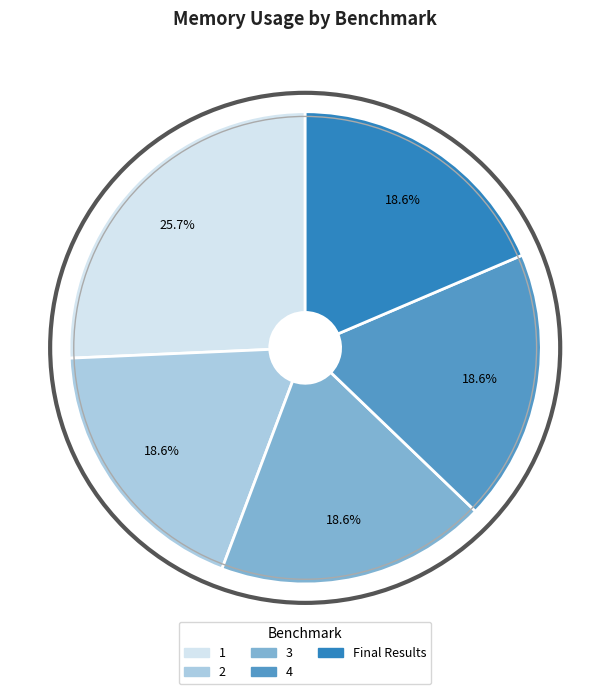

The 2 slice represents 19% of the pie. True or false?

True